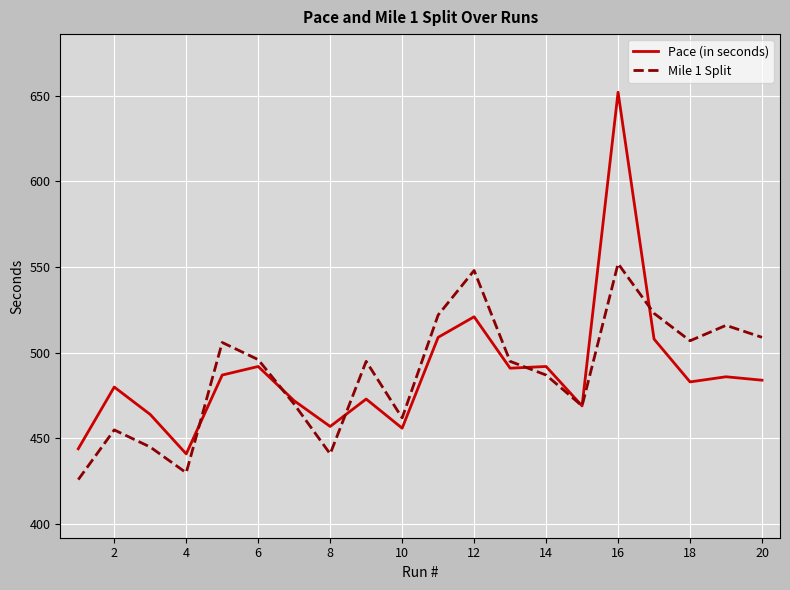

What is the greatest value displayed?

652